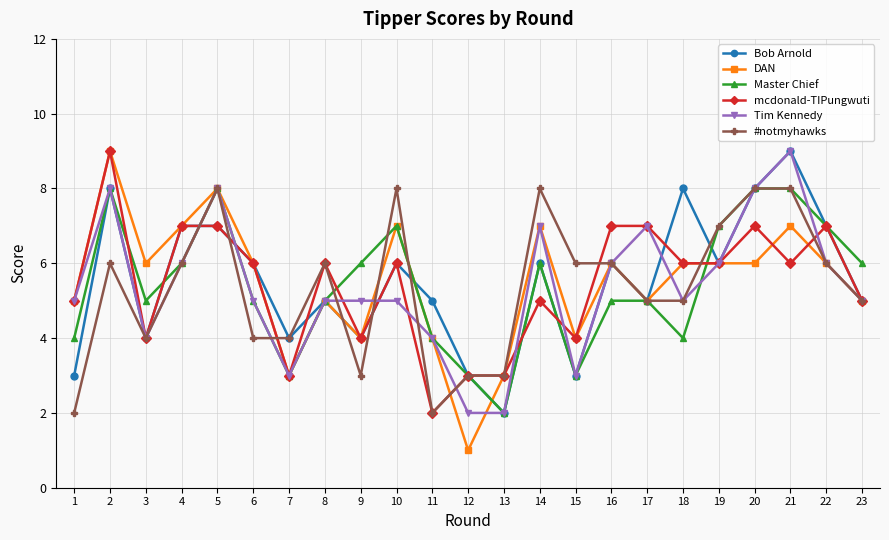

Which series has the largest range (max minus min)?

DAN